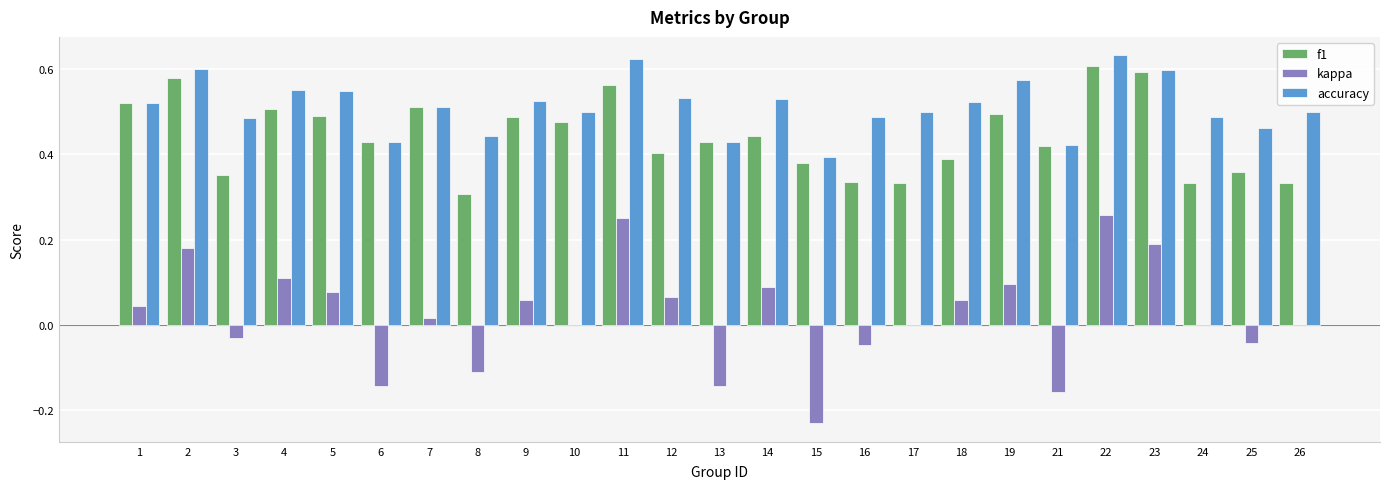

The value of f1 at 5 is 0.7. True or false?

False